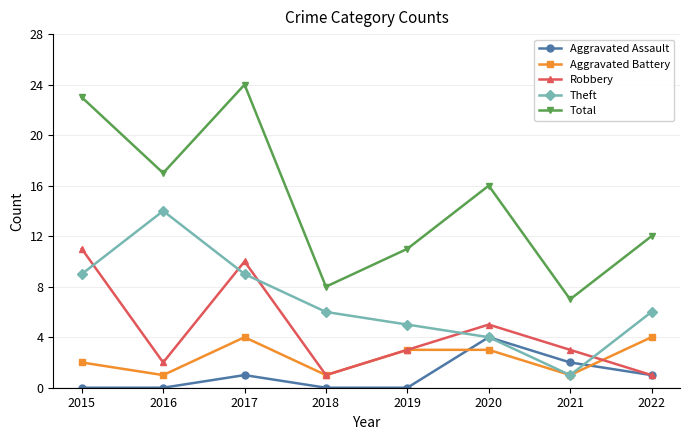

How many lines are shown in the chart?

5